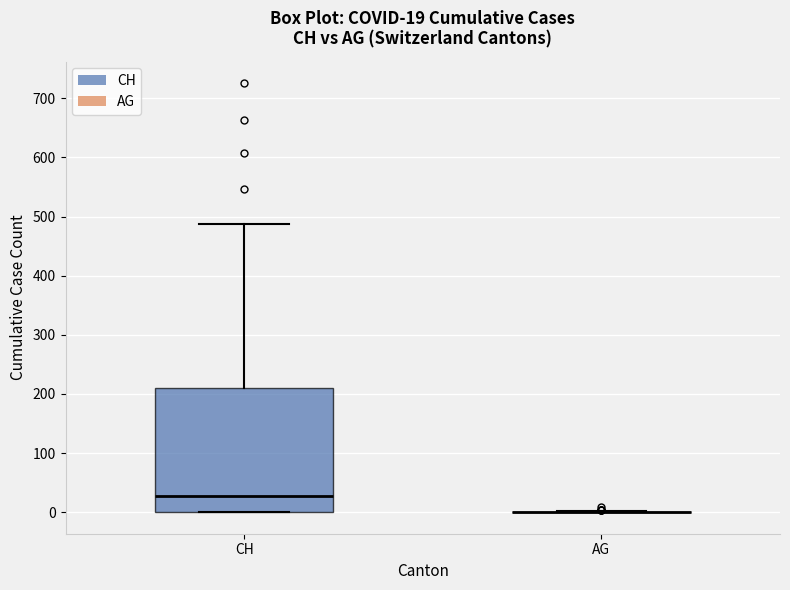

Which box is the tallest, from its lower edge to its upper edge?

CH